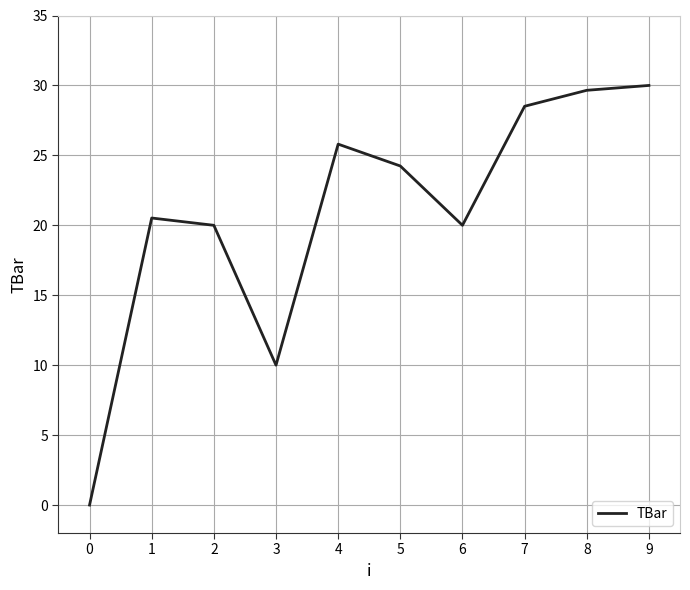

What is the difference between the values at 6 and 9?

10.0